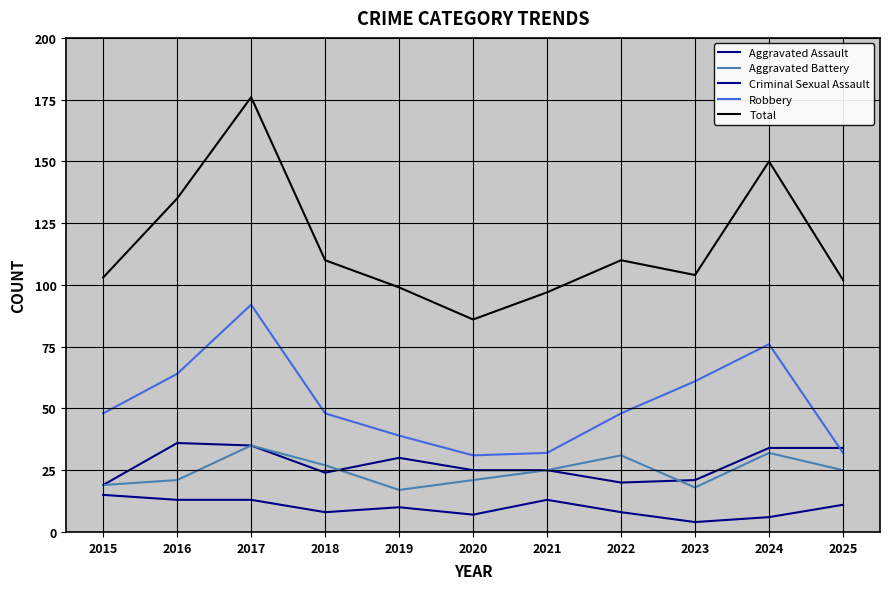

At 2019, list the series in order from smallest to largest.

Criminal Sexual Assault, Aggravated Battery, Aggravated Assault, Robbery, Total